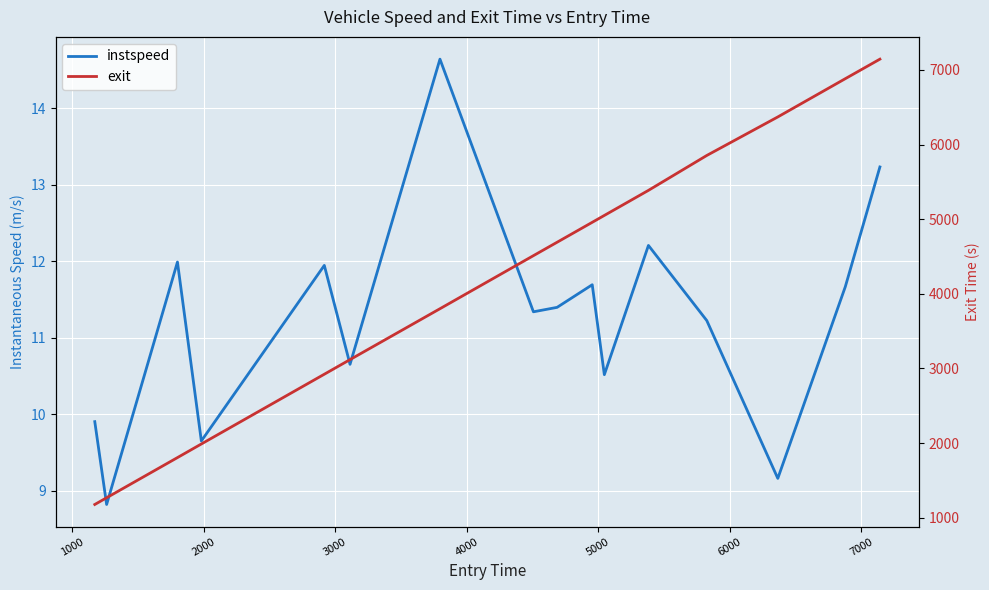

How many lines are shown in the chart?

2